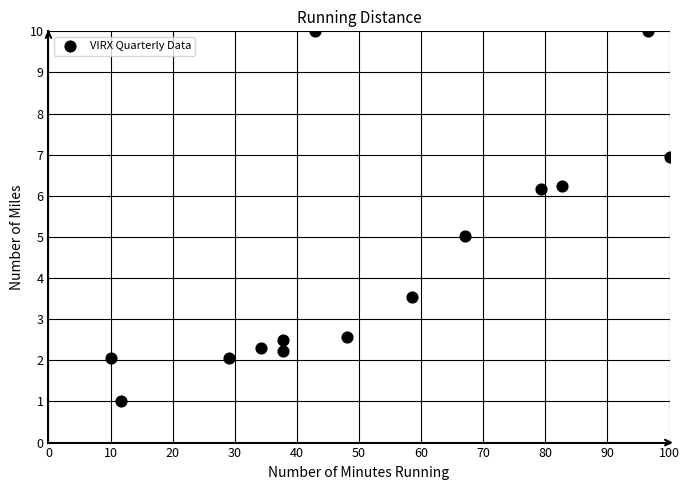

What is the range of Y values (max minus min)?

9.0